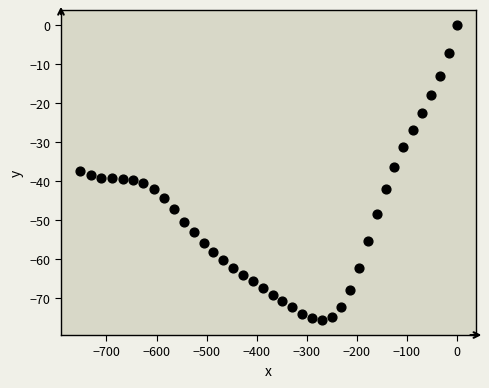

What is the range of Y values (max minus min)?

75.6